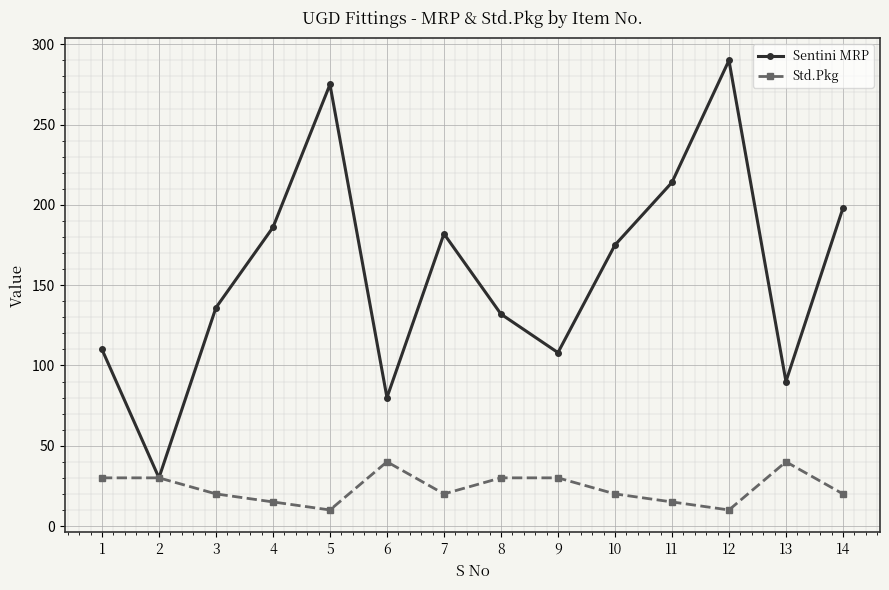

List the series in order of their peak value, highest first.

Sentini MRP, Std.Pkg